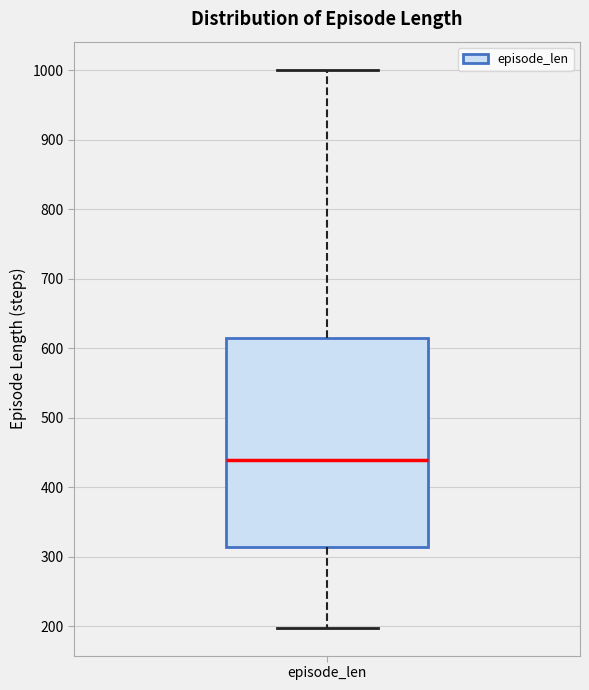

Where is the lower edge of the box for episode_len on the y-axis? The values are not printed on the chart, so give them approximately, as read against the axis.

310